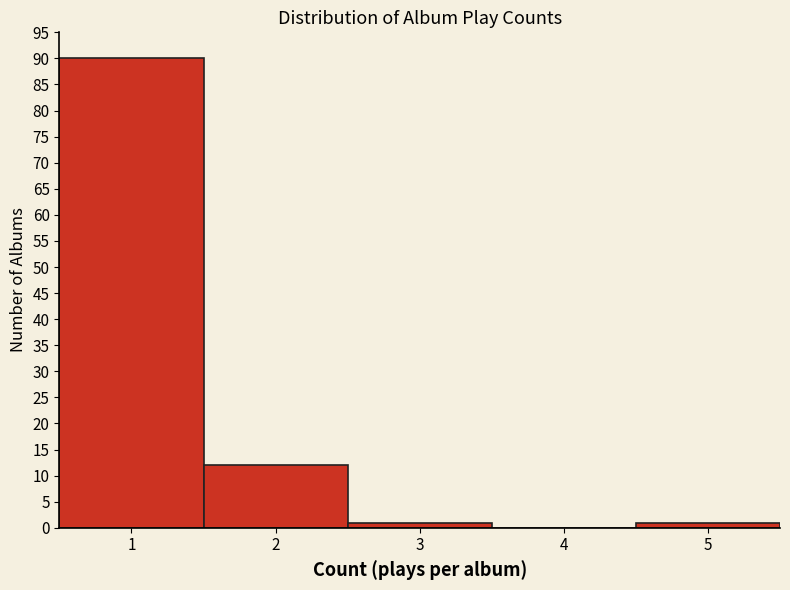

Reading left to right, transcribe this chart: for each bar, give the range it covers on the x-axis and its height. The values are not printed on the chart, so give them approximately, as read against the axis.

0.5 to 1.5: 90
1.5 to 2.5: 12
2.5 to 3.5: 1
3.5 to 4.5: 0
4.5 to 5.5: 1